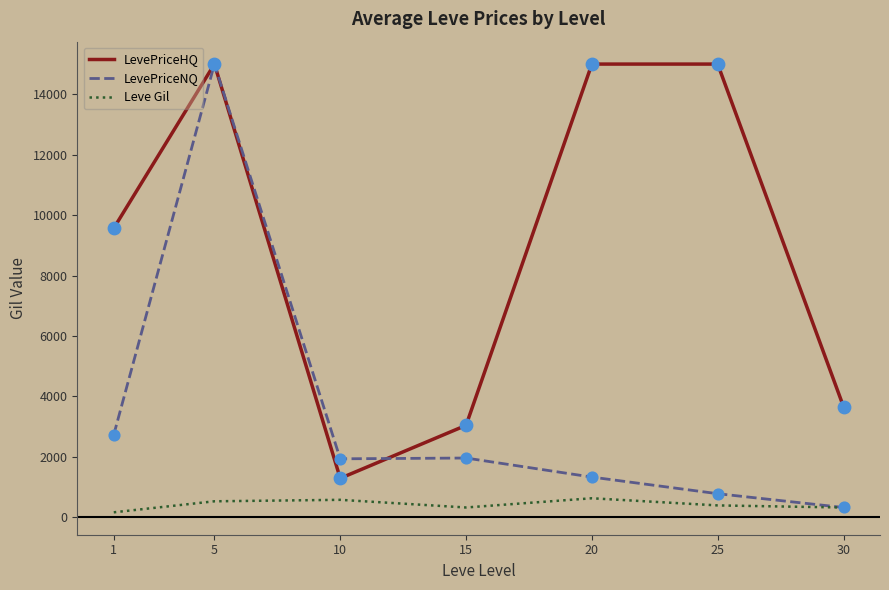

At which category is the sum across all series the highest?

5